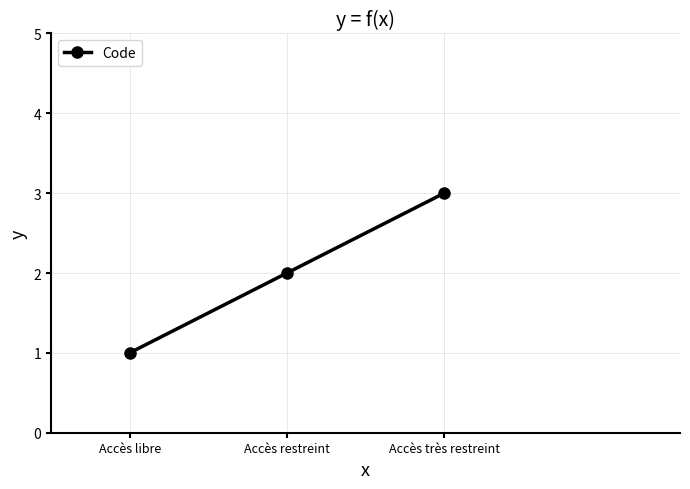

True or false: the data shows 3 at Accès très restreint.

True